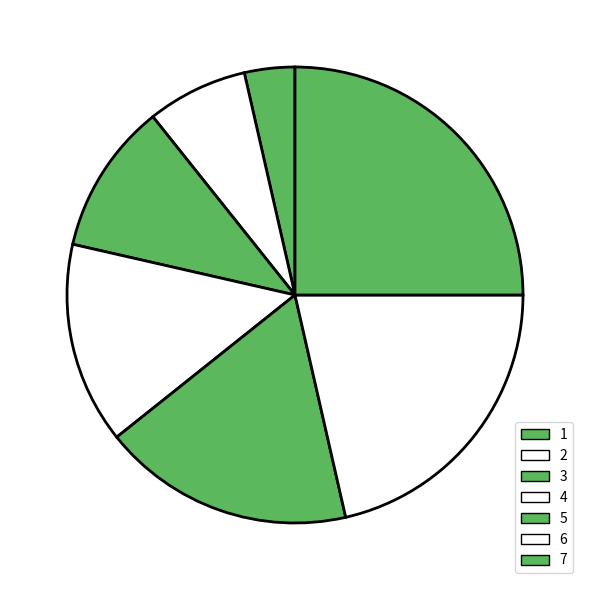

Does 3 represent more than half of the total?

No